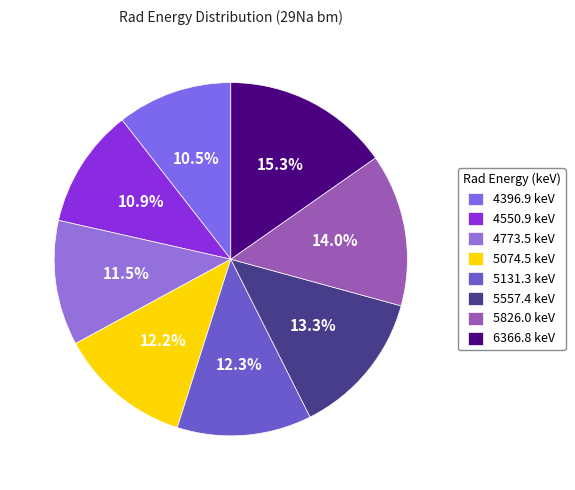

To the nearest percent, what is the average slice percentage?

12%